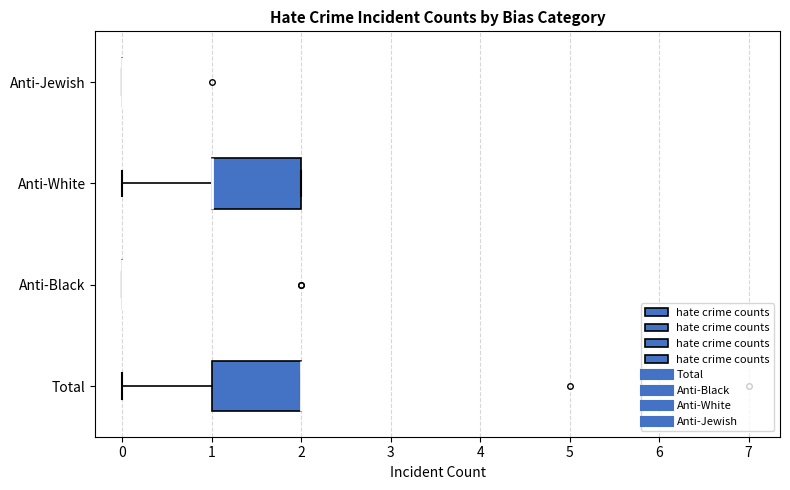

Where is the right edge of the box for Anti-White on the x-axis? The values are not printed on the chart, so give them approximately, as read against the axis.

2